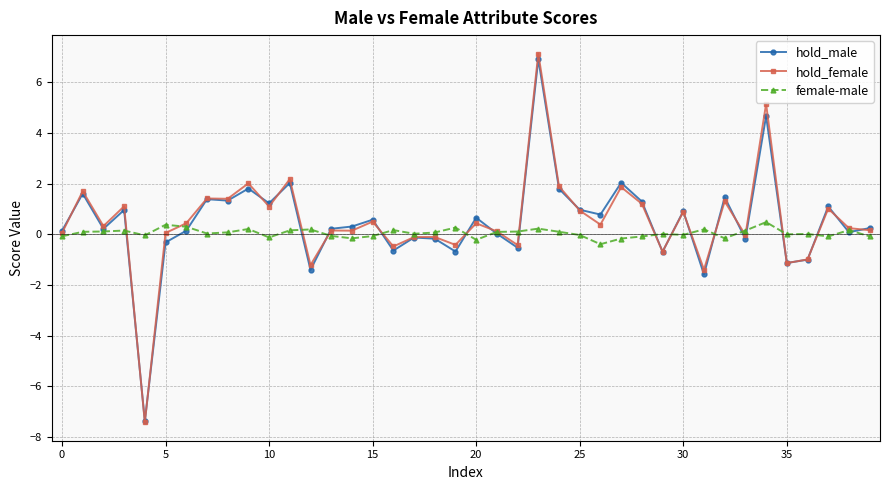

At how many categories does at least one series exceed -2?

40